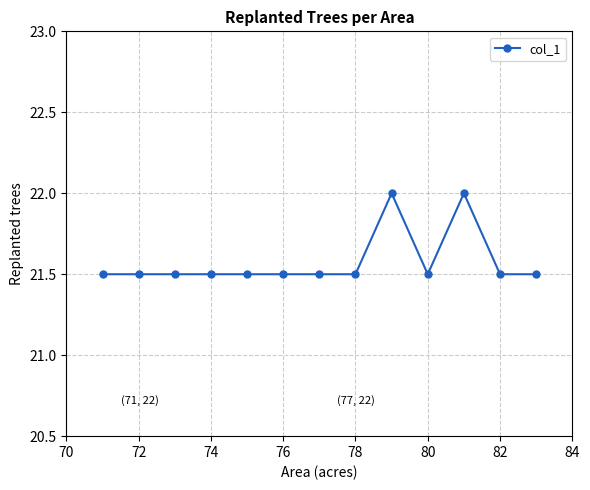

What is the value of the 1st point from the left?

21.5